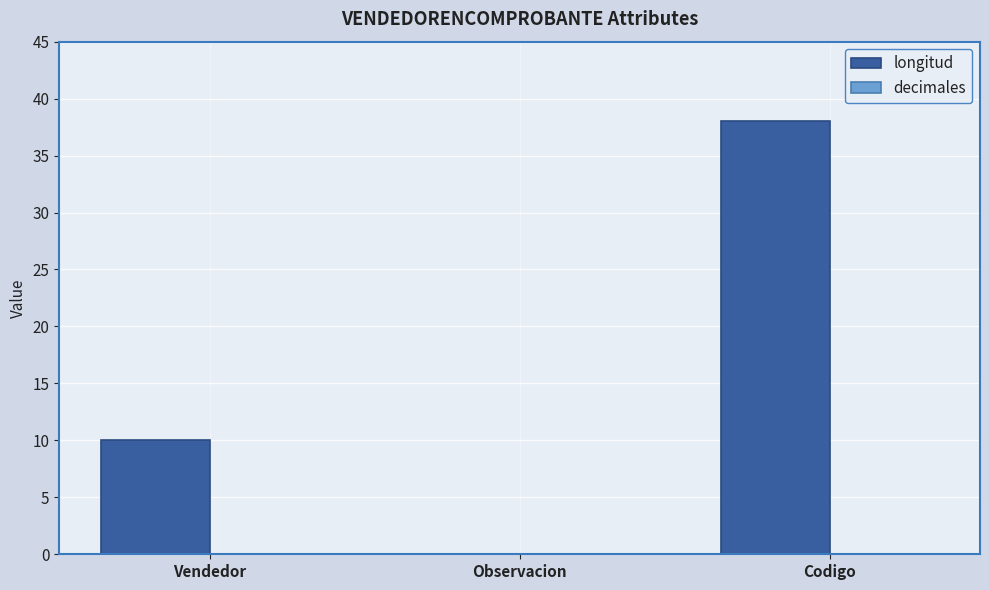

The chart shows a value of 0 at Observacion. True or false?

True